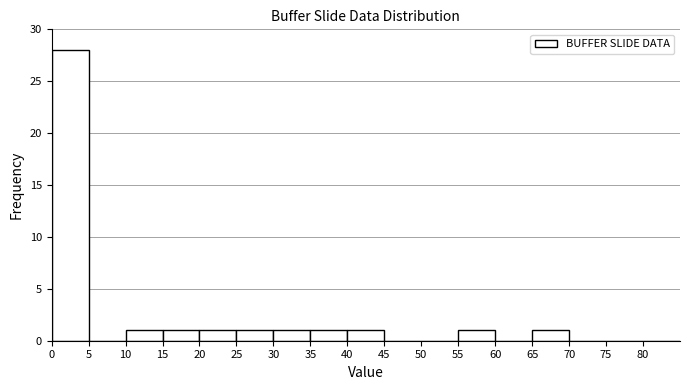

Reading left to right, transcribe this chart: for each bar, give the range it covers on the x-axis and its height. The values are not printed on the chart, so give them approximately, as read against the axis.

0 to 5: 28
5 to 10: 0
10 to 15: 1
15 to 20: 1
20 to 25: 1
25 to 30: 1
30 to 35: 1
35 to 40: 1
40 to 45: 1
45 to 50: 0
50 to 55: 0
55 to 60: 1
60 to 65: 0
65 to 70: 1
70 to 75: 0
75 to 80: 0
80 to 85: 0